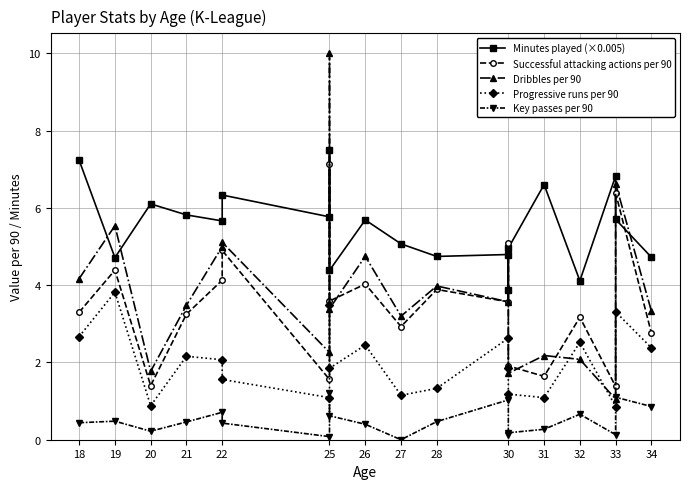

What is the label of the 1st point from the left?

18